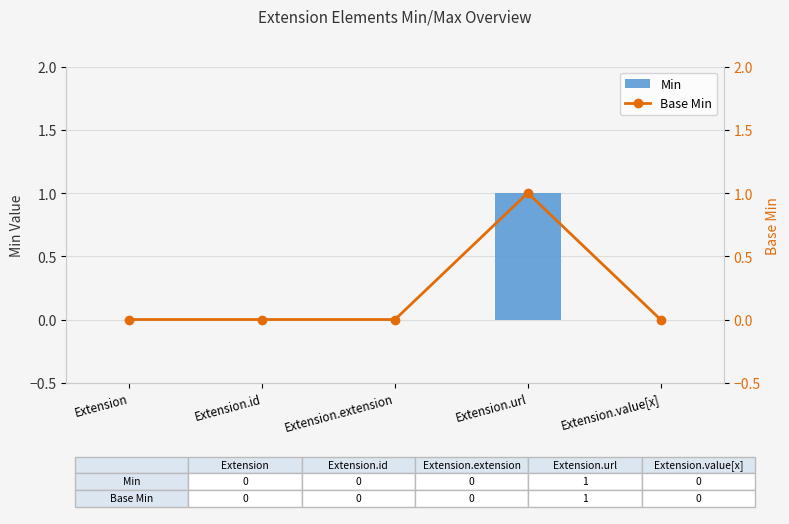

What position from the right is Extension.value[x]?

1